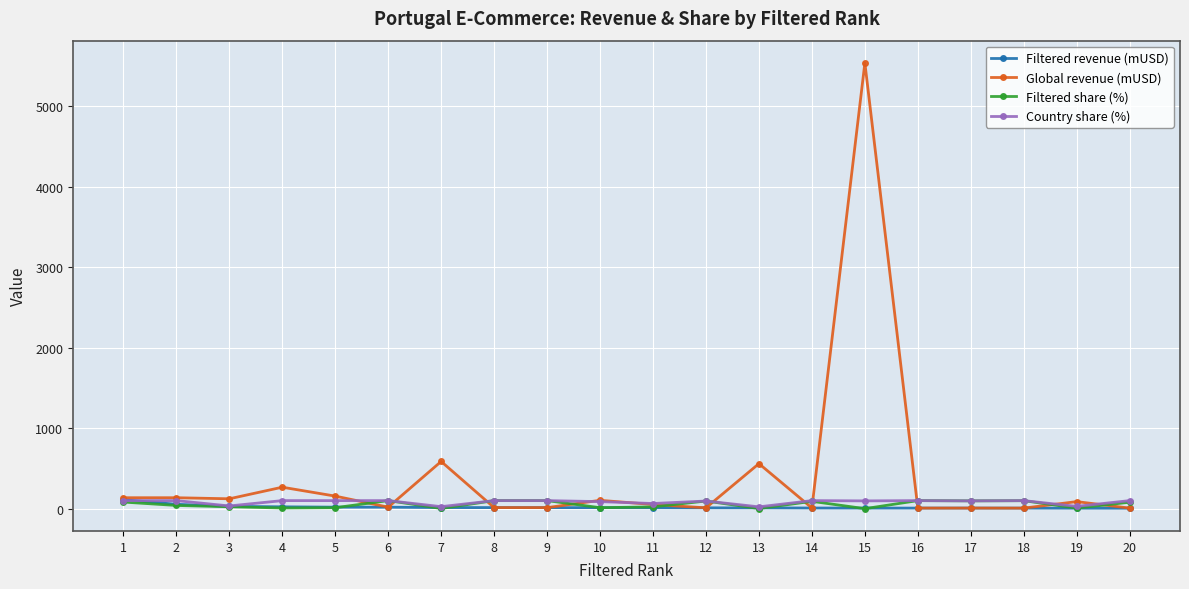

At how many categories does at least one series exceed 1885?

1